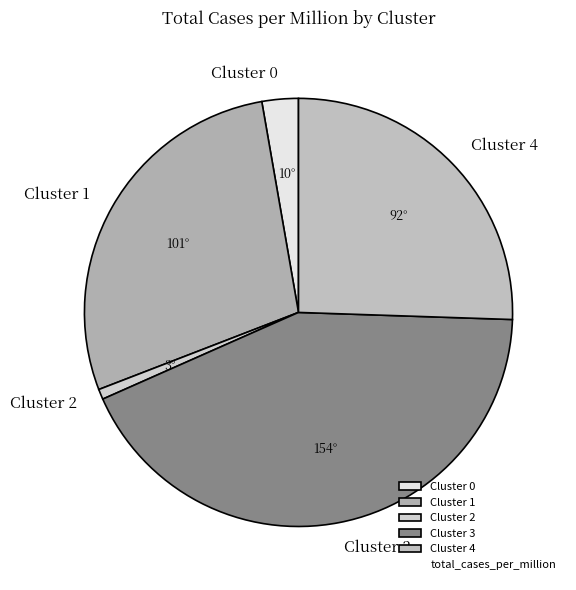

Which has a higher value, Cluster 4 or Cluster 3?

Cluster 3